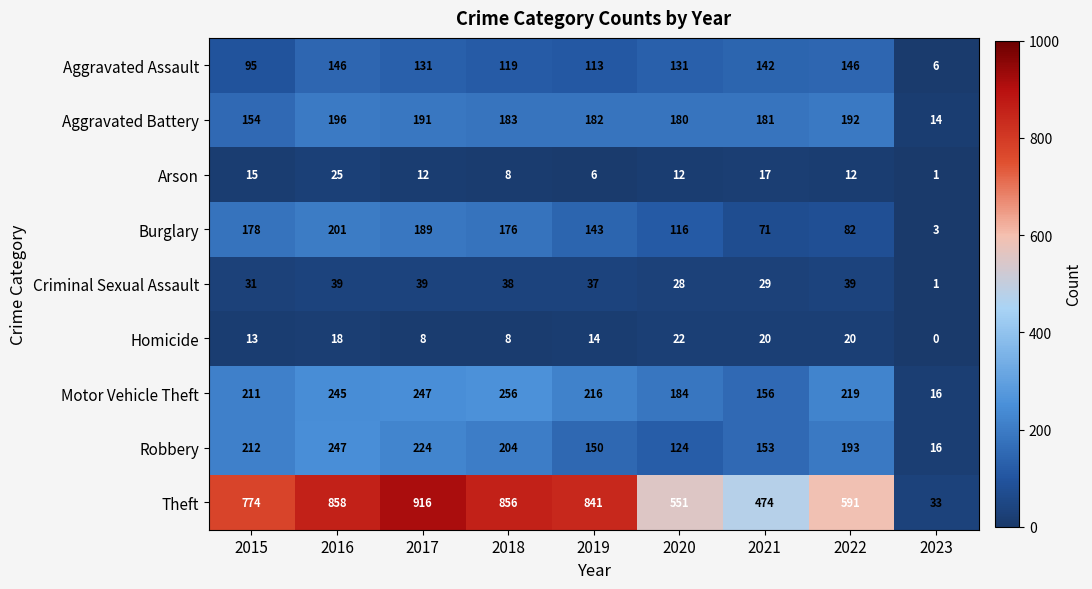

Is the value of Burglary at 2023 greater than the value of Criminal Sexual Assault at 2020?

No